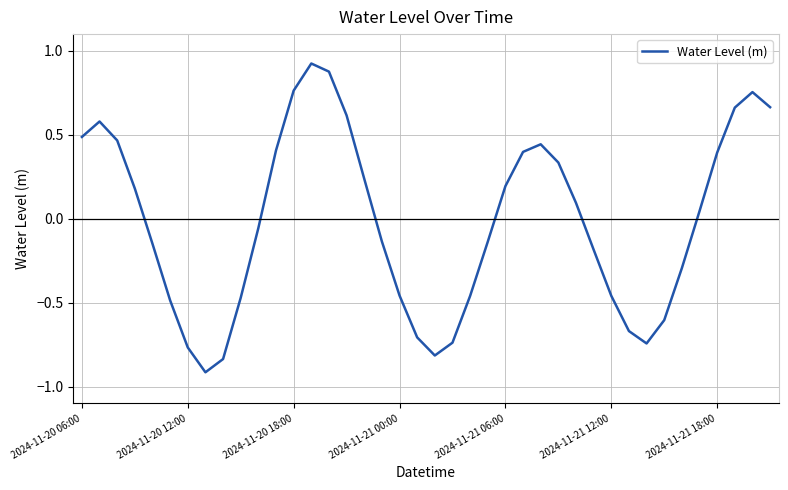

What is the minimum value shown in the chart?

-0.9